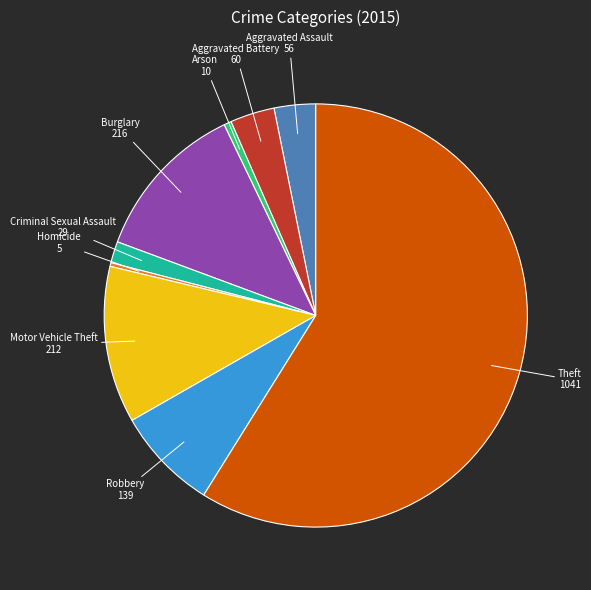

Is there a majority slice in this chart?

Yes